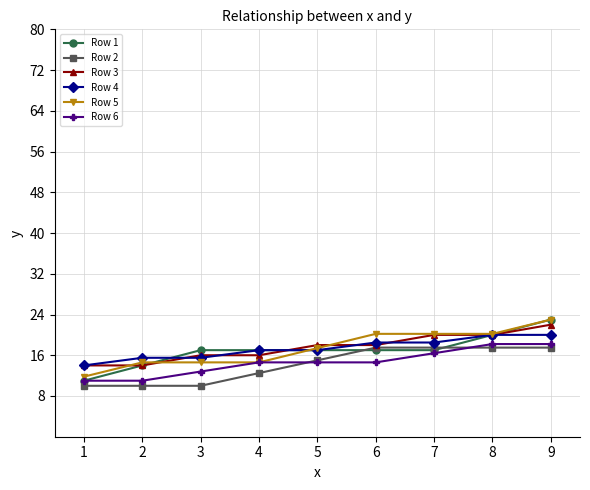

What is the difference between the maximum and second lowest values in the Row 3 series?

8.0